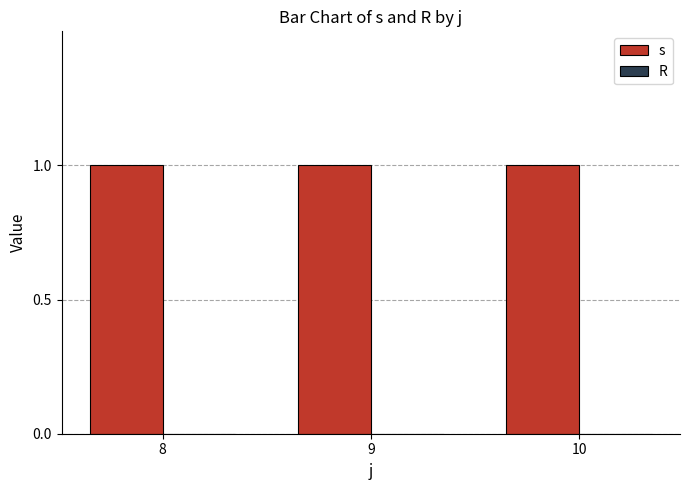

At which category is the sum across all series the highest?

8